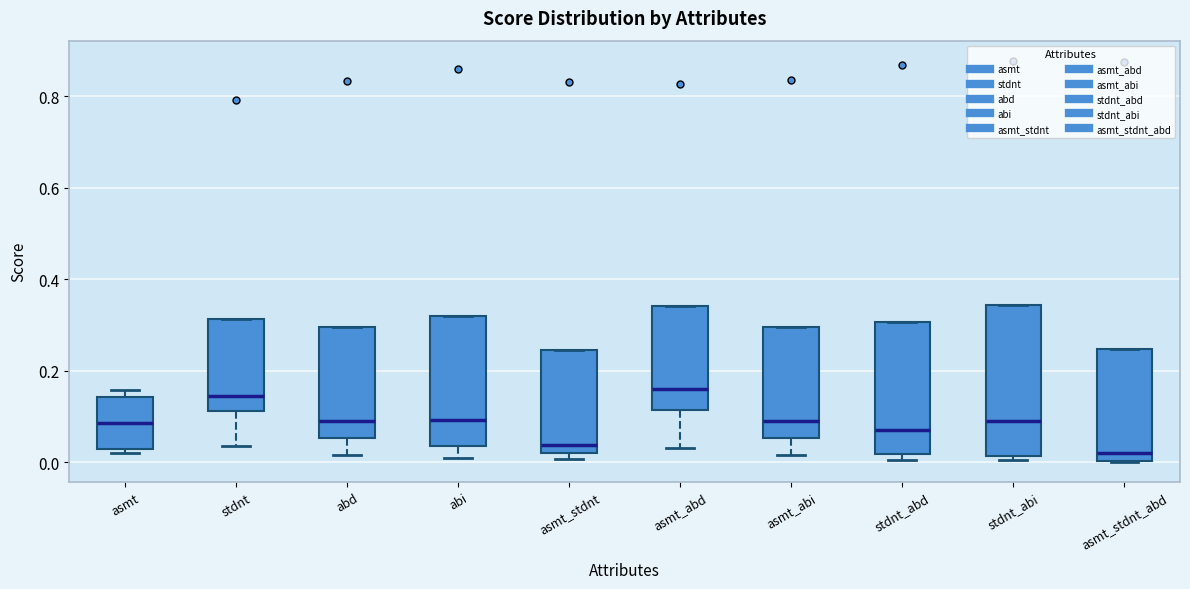

Reading left to right, transcribe this box plot: for each box, give where its median line is, the range the box spans, and where its two whiskers end, as read against the y-axis. The values are not printed on the chart, so give them approximately, as read against the axis.

asmt: median 0.08, box 0.02 to 0.14, whiskers 0.02 (just below the box's lower edge) to 0.16
stdnt: median 0.14, box 0.12 to 0.32, whiskers 0.04 to 0.32
abd: median 0.10, box 0.06 to 0.30, whiskers 0.02 to 0.30
abi: median 0.10, box 0.04 to 0.32, whiskers 0.02 to 0.32
asmt_stdnt: median 0.04, box 0.02 to 0.24, whiskers 0.00 to 0.24
asmt_abd: median 0.16, box 0.12 to 0.34, whiskers 0.04 to 0.34
asmt_abi: median 0.08, box 0.06 to 0.30, whiskers 0.02 to 0.30
stdnt_abd: median 0.08, box 0.02 to 0.30, whiskers 0.00 to 0.30
stdnt_abi: median 0.08, box 0.02 to 0.34, whiskers 0.00 to 0.34
asmt_stdnt_abd: median 0.02, box 0.00 to 0.24, whiskers 0.00 to 0.24